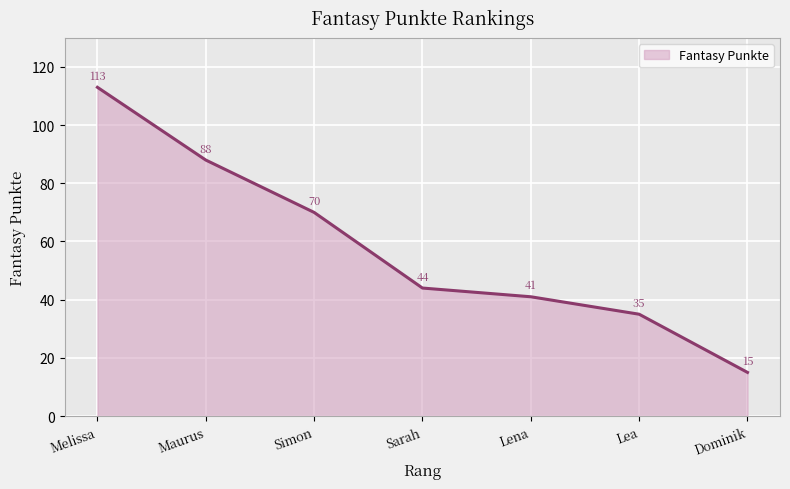

At which category does the chart reach its minimum across all series?

Dominik